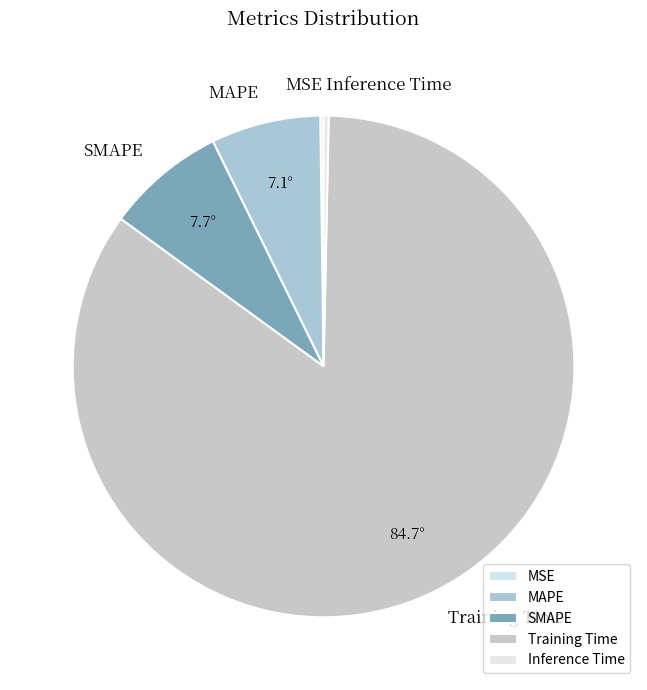

Is there any slice that represents more than half of the pie?

Yes